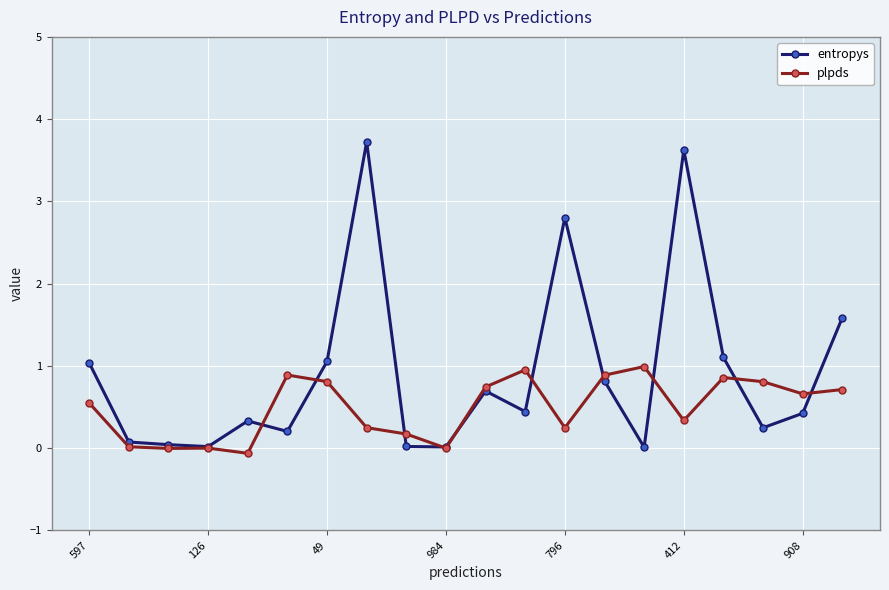

What is the value of the entropys point at the 8th from the left?

3.7